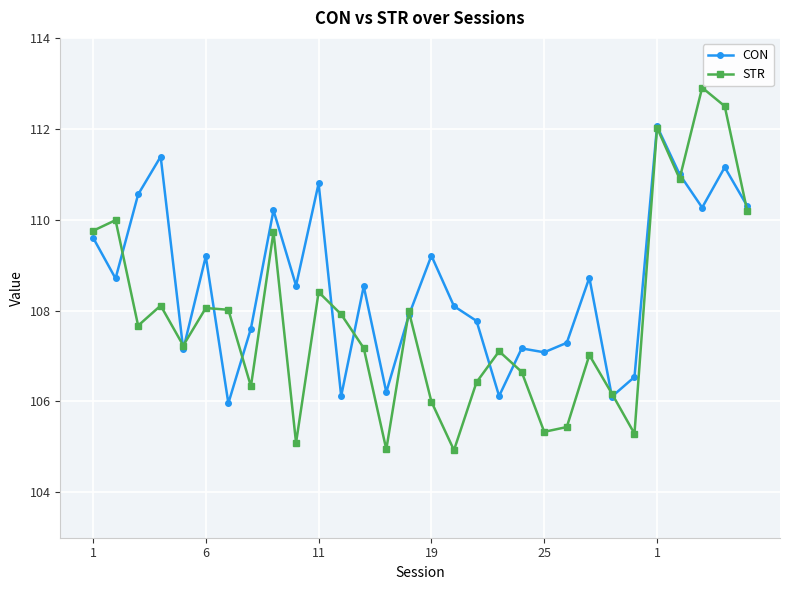

Which series has the largest total across all categories?

CON